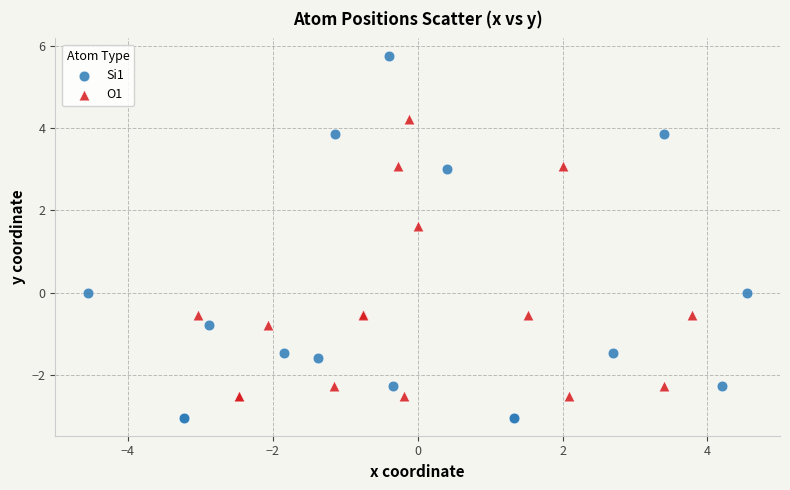

Which series has the largest Y range (max minus min)?

Si1